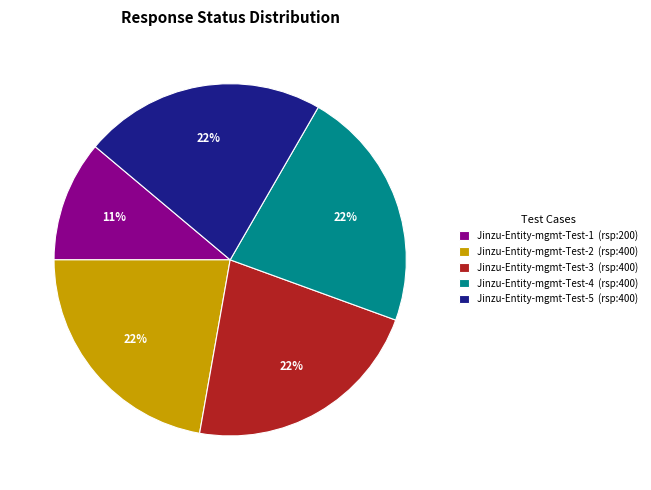

What is the ratio of the value at Jinzu-Entity-mgmt-Test-3 (rsp:400) to the value at Jinzu-Entity-mgmt-Test-1 (rsp:200)?

2.0